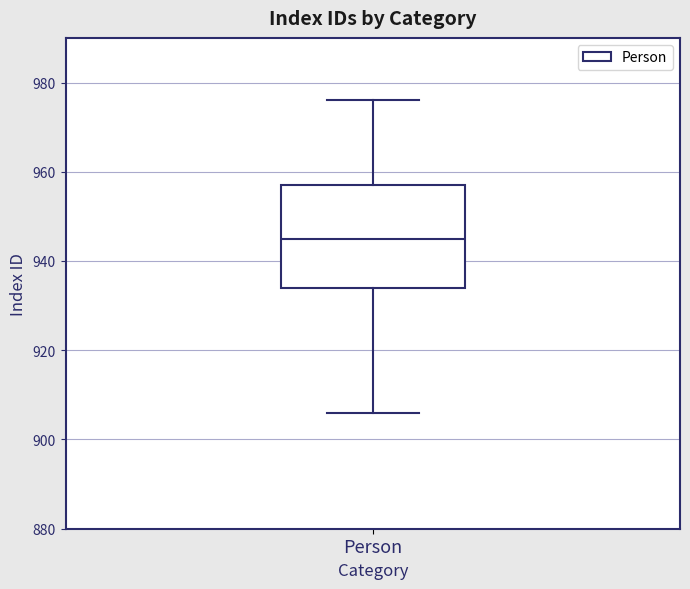

Where does the upper whisker of the box for Person end on the y-axis? The values are not printed on the chart, so give them approximately, as read against the axis.

976